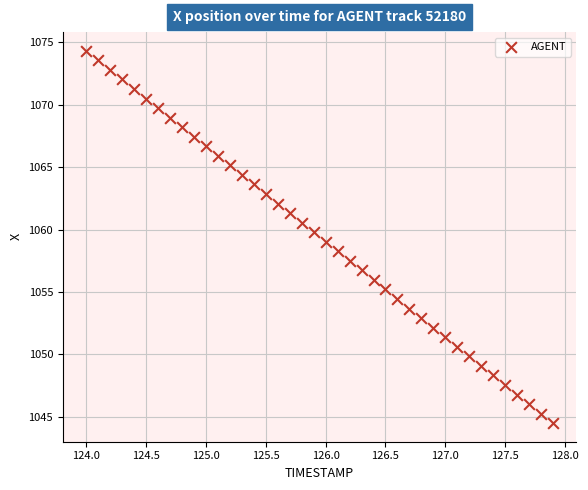

What is the range of X values (max minus min)?

3.9